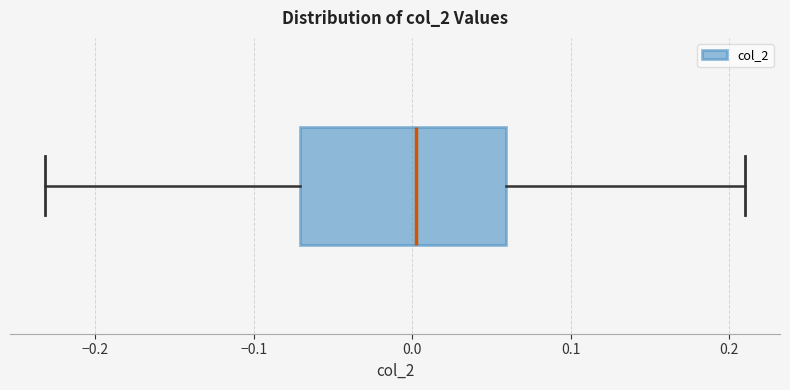

Read this box plot against the x-axis: the position of the median line, the range covered by the box, and the ends of both whiskers. The values are not printed on the chart, so give them approximately, as read against the axis.

median 0.00, box -0.07 to 0.06, whiskers -0.23 to 0.21